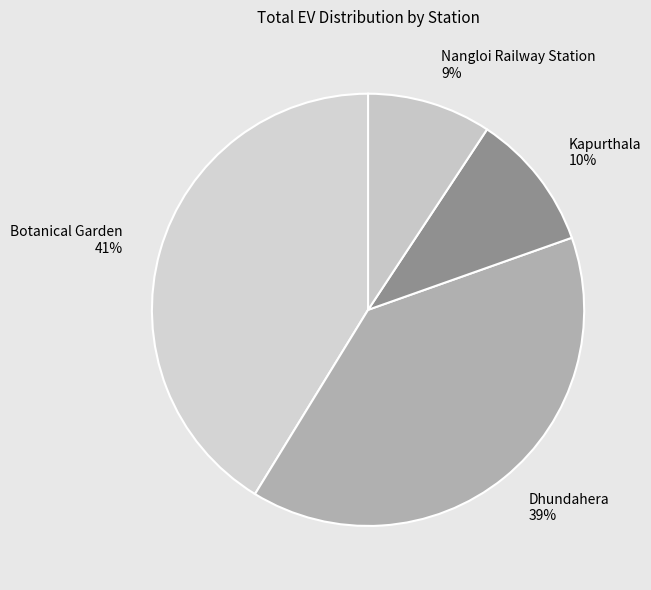

How many slices are in this pie chart?

4